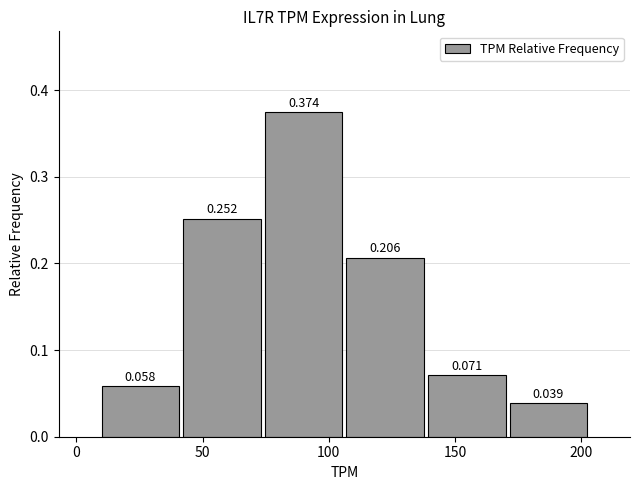

Reading left to right, transcribe this chart: for each bar, give the range it covers on the x-axis and its height. The bar edges are not printed on the chart, so give them approximately, as read against the axis.

10 to 40: 0.058
40 to 75: 0.252
75 to 105: 0.374
105 to 140: 0.206
140 to 170: 0.071
170 to 205: 0.039